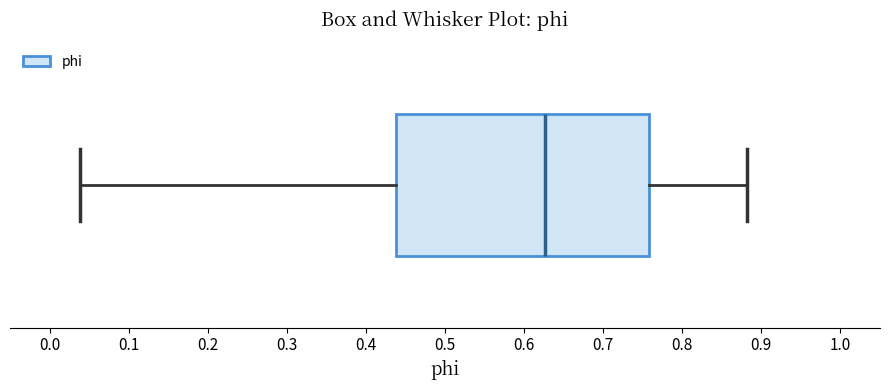

Where does the left whisker of the box end on the x-axis? The values are not printed on the chart, so give them approximately, as read against the axis.

0.04